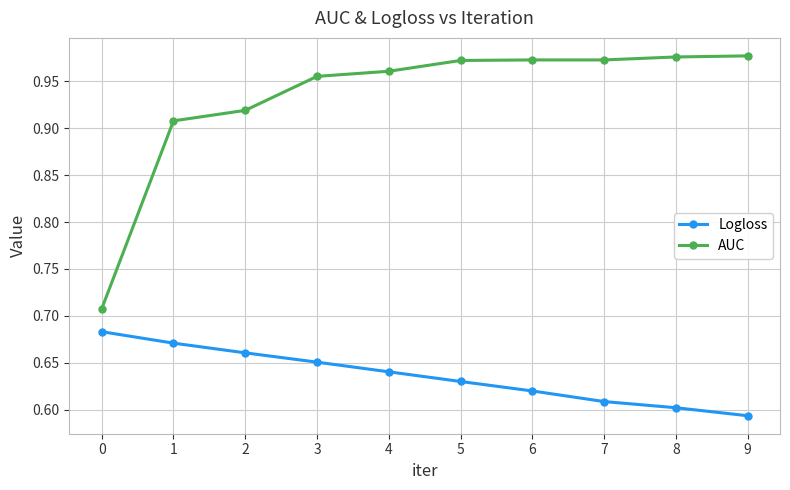

Which series has the largest total across all categories?

AUC